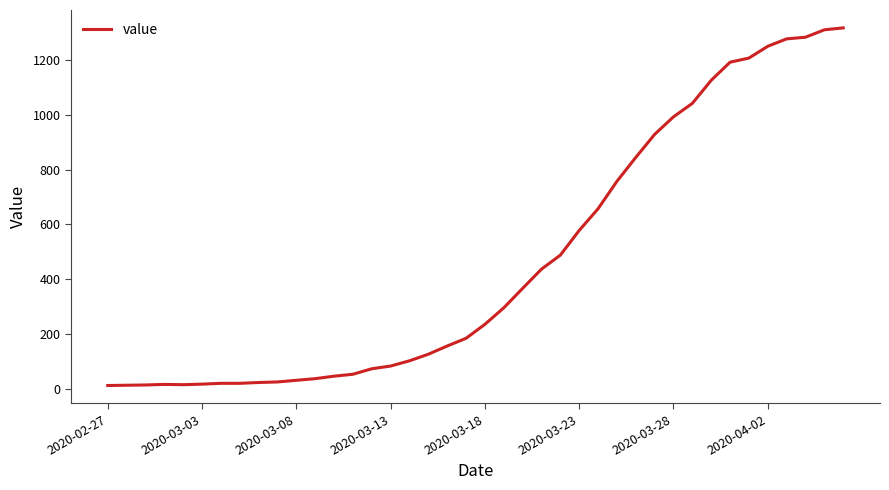

What is the difference between the maximum and minimum values?

1303